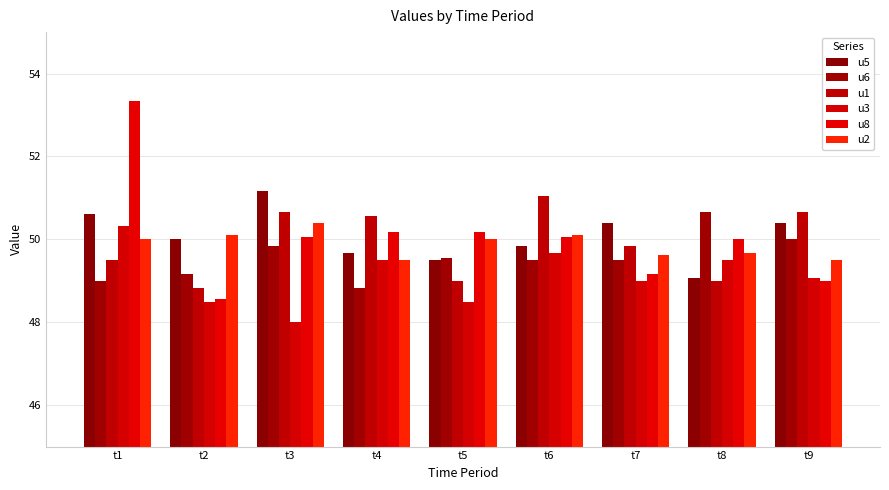

Rank the categories by u8 value from highest to lowest.

t1, t4, t5, t3, t6, t8, t7, t9, t2